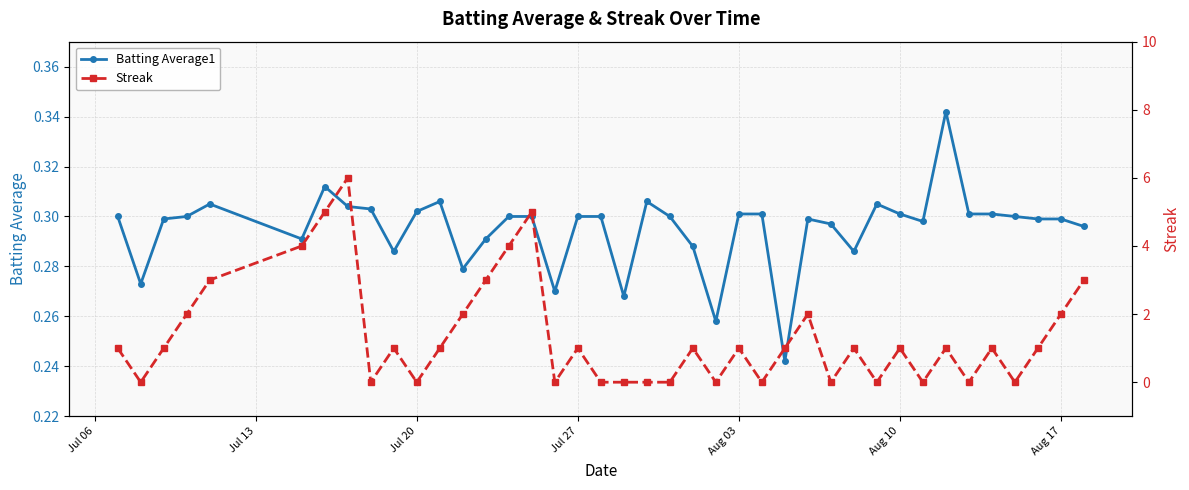

True or false: Batting Average1 has more than 1 interior local peaks.

True